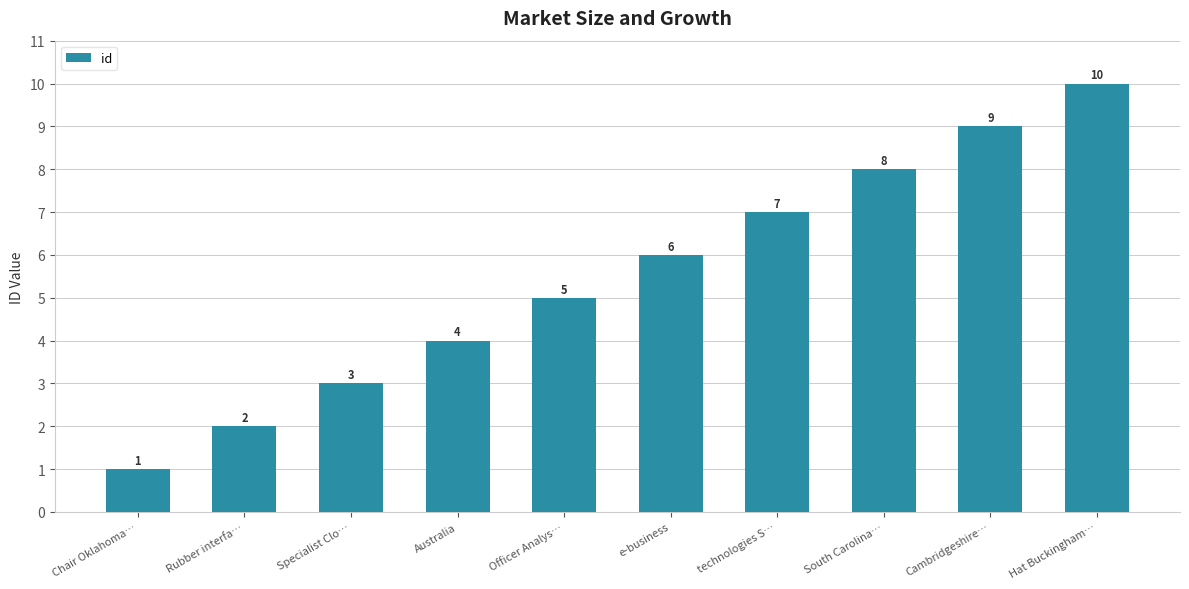

Is it true that the value at Specialist Clo… is 3?

True